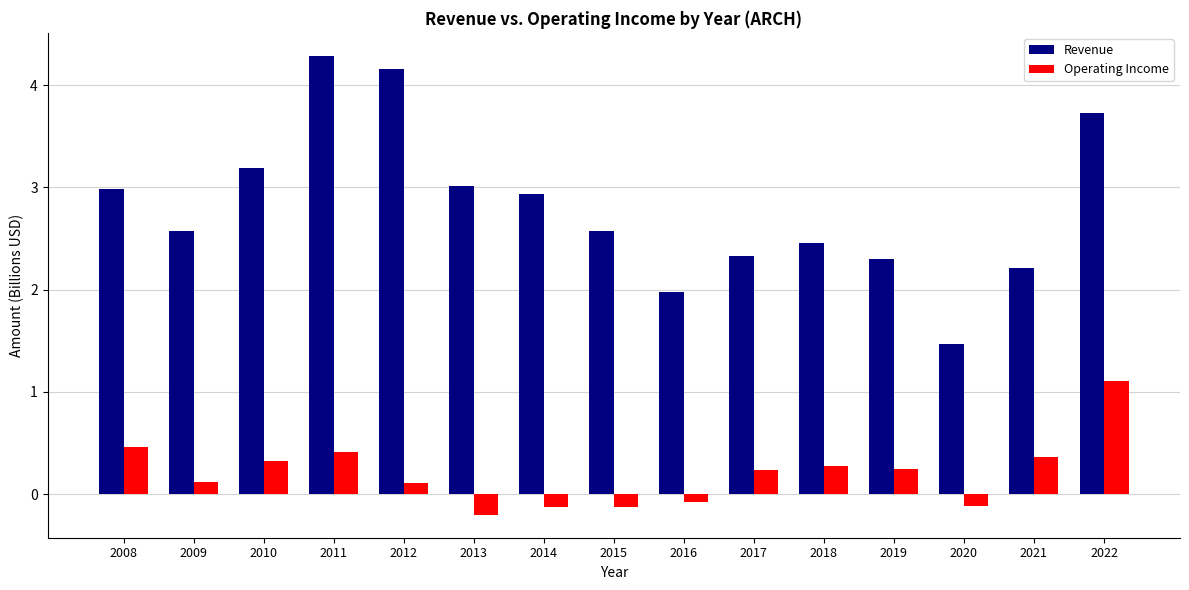

Is it true that Revenue equals 4.3 at 2011?

True